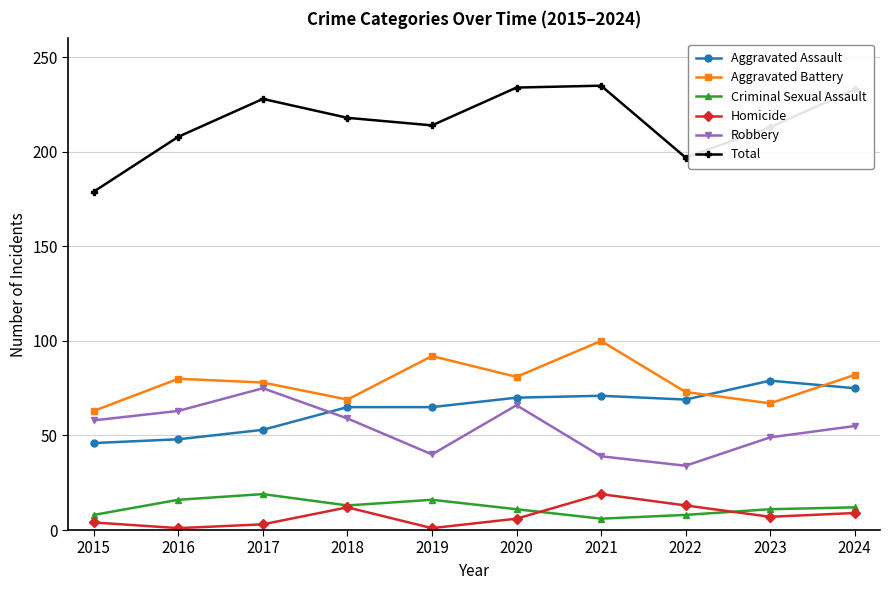

What is the difference between the maximum and minimum values in the Aggravated Battery series?

37